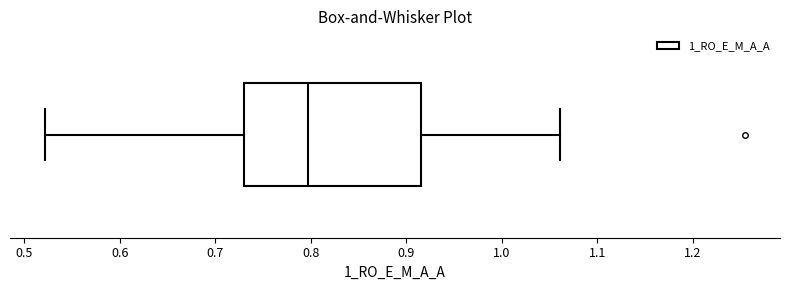

Where is the left edge of the box on the x-axis? The values are not printed on the chart, so give them approximately, as read against the axis.

0.73